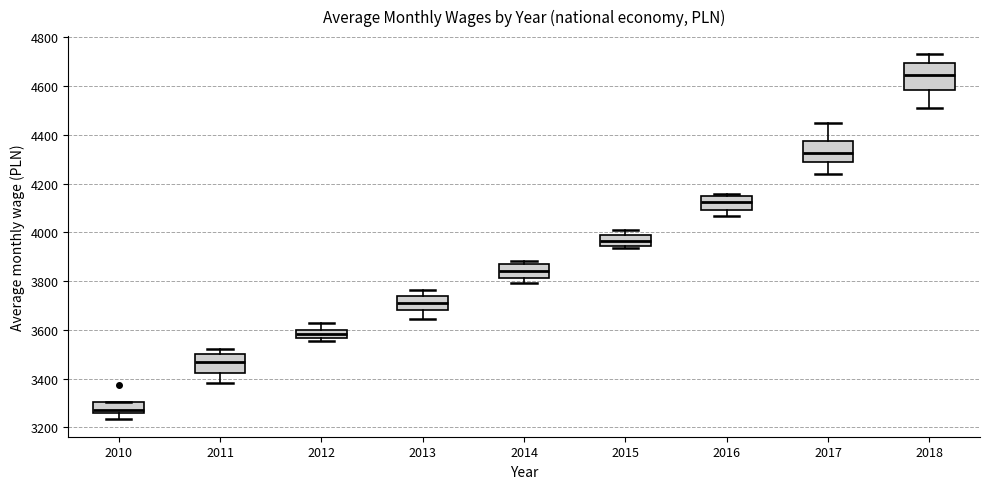

Comparing the boxes themselves (not the whiskers), which one is the tallest?

2018